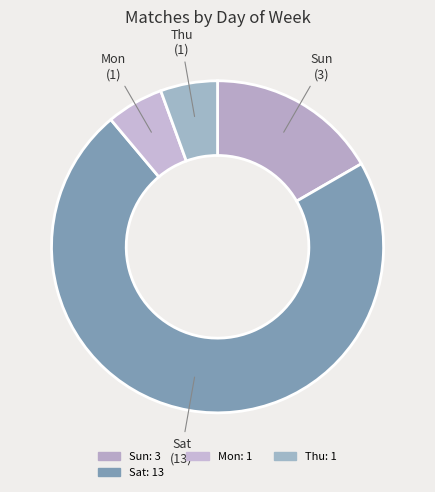

Which has a higher value, Mon or Sat?

Sat